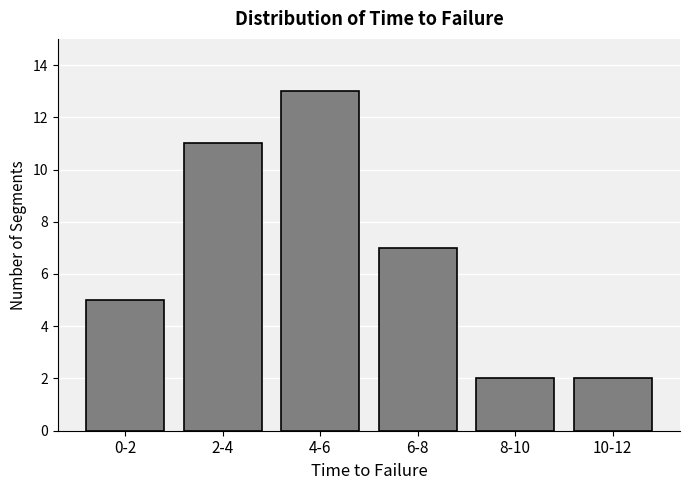

Reading left to right, list all the values displayed in this chart.

0-2=5	2-4=11	4-6=13	6-8=7	8-10=2	10-12=2